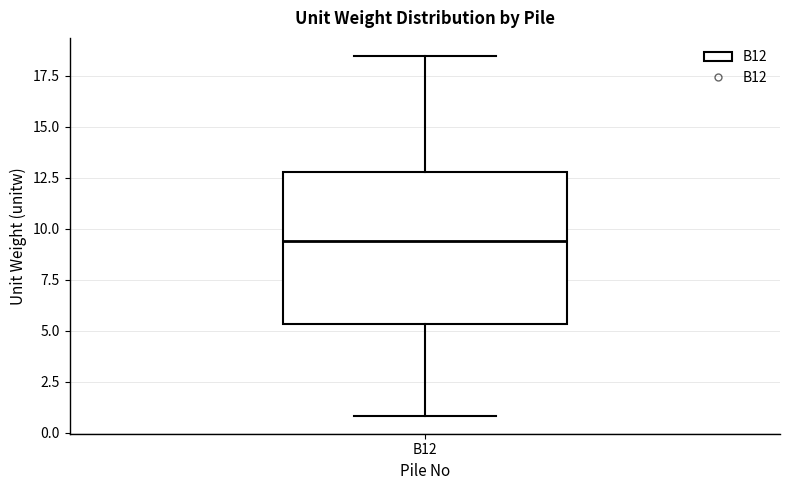

Where is the lower edge of the box for B12 on the y-axis? The values are not printed on the chart, so give them approximately, as read against the axis.

5.5